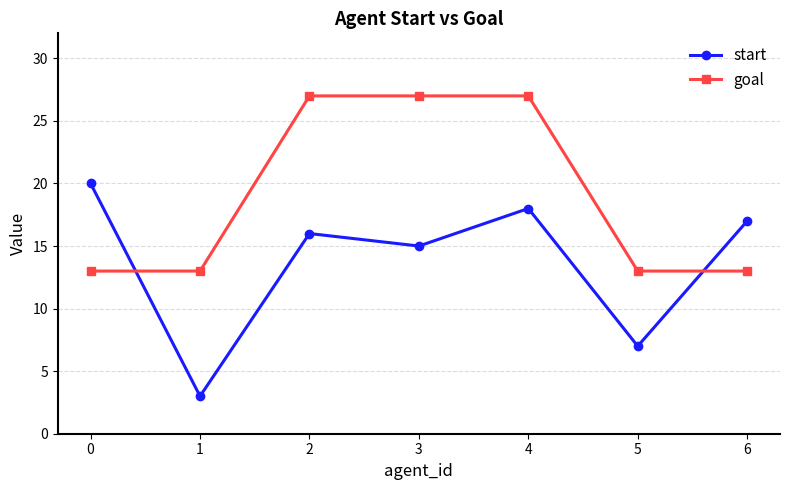

Where is the first local minimum for start?

1